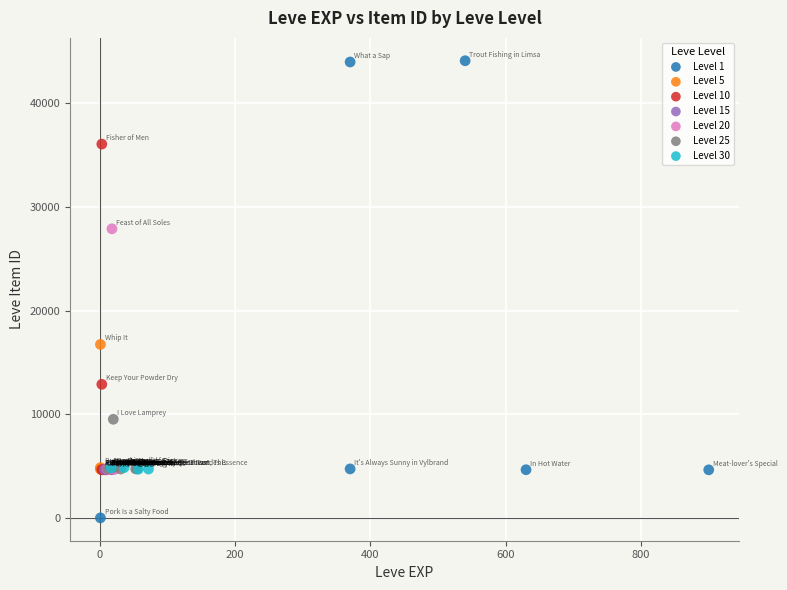

Which series reaches the minimum Y coordinate?

Level 1